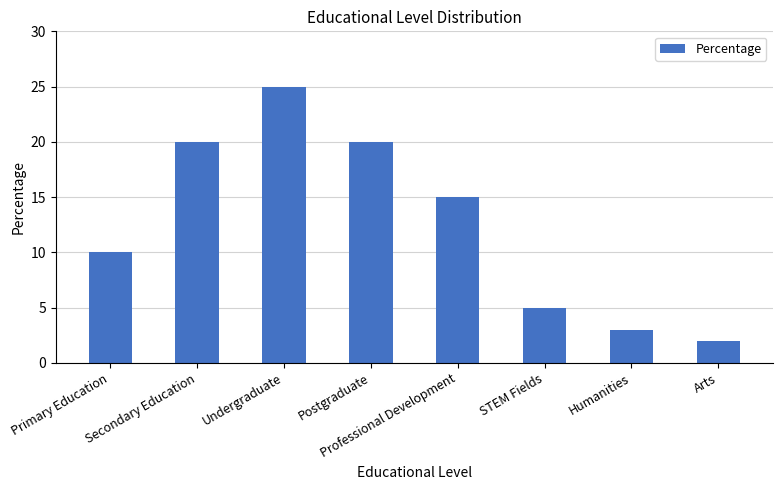

Between Professional Development and Arts, which is larger?

Professional Development